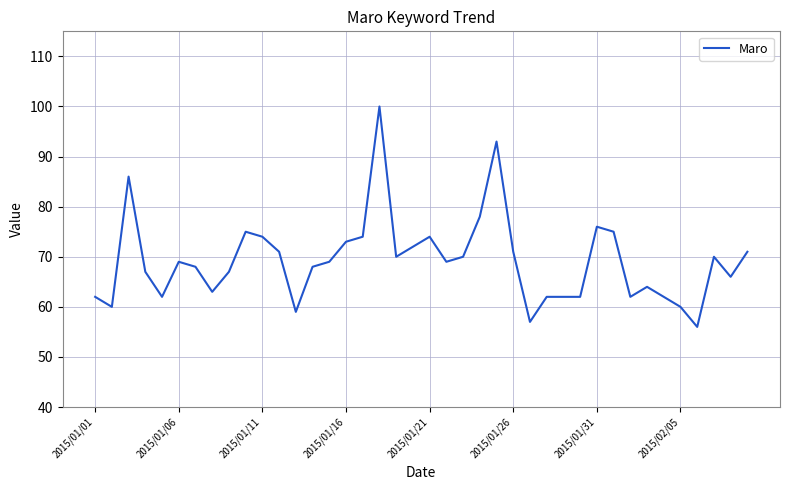

What is the difference between the maximum and minimum values?

44